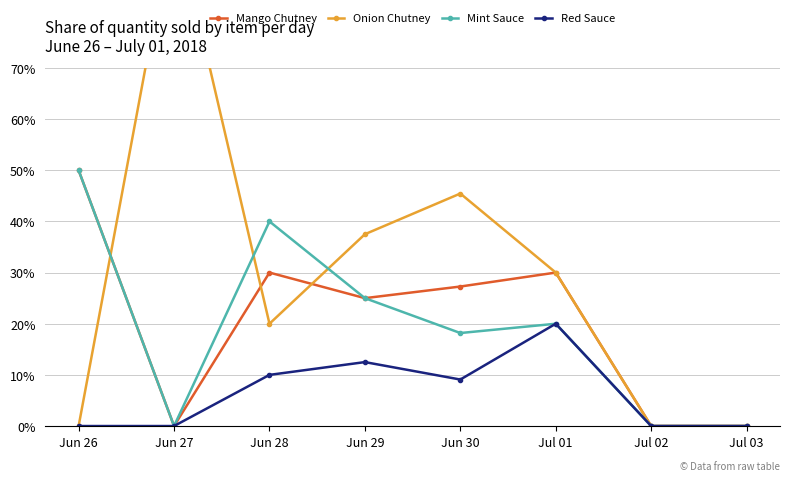

Does the chart display data point markers on the line(s)?

Yes